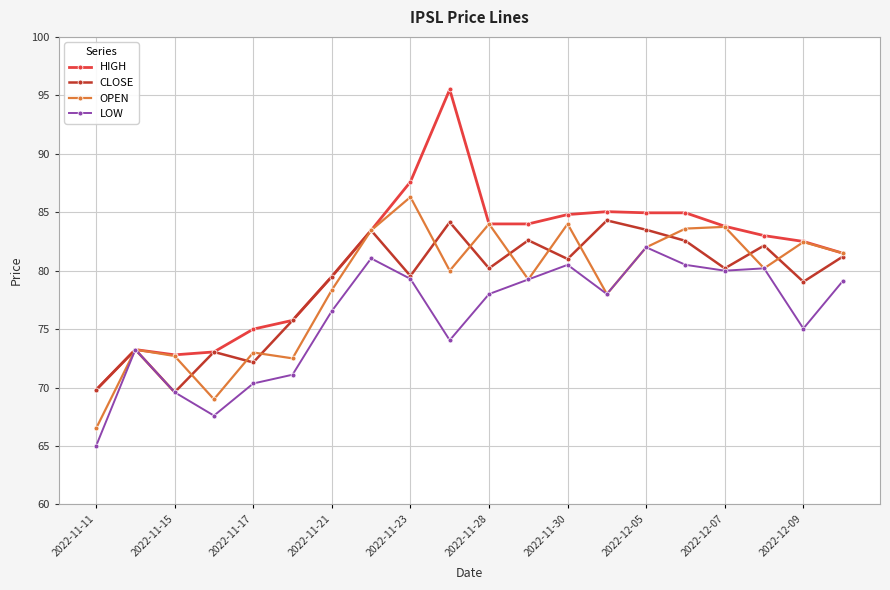

At how many categories does at least one series exceed 66?

20